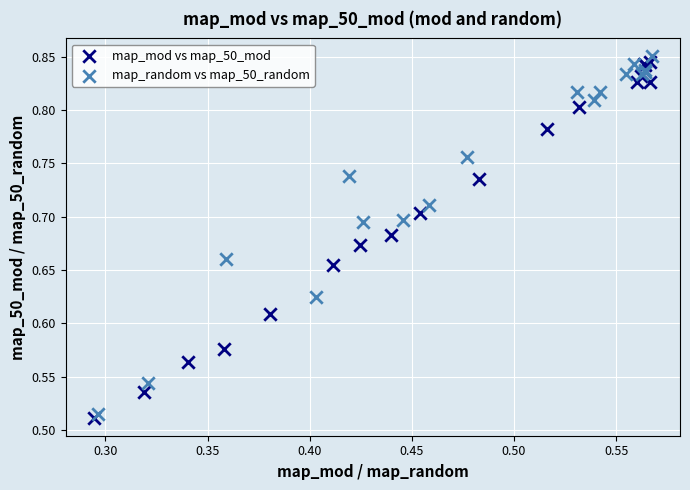

What are all the series names shown in the legend?

map_mod vs map_50_mod, map_random vs map_50_random